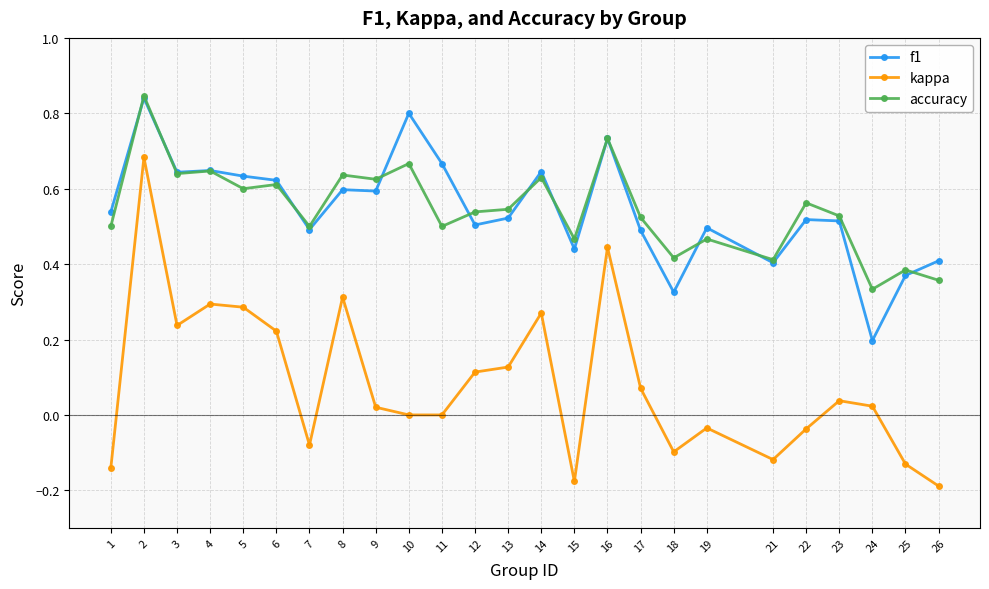

Between 5 and 9, which series saw the biggest shift?

kappa